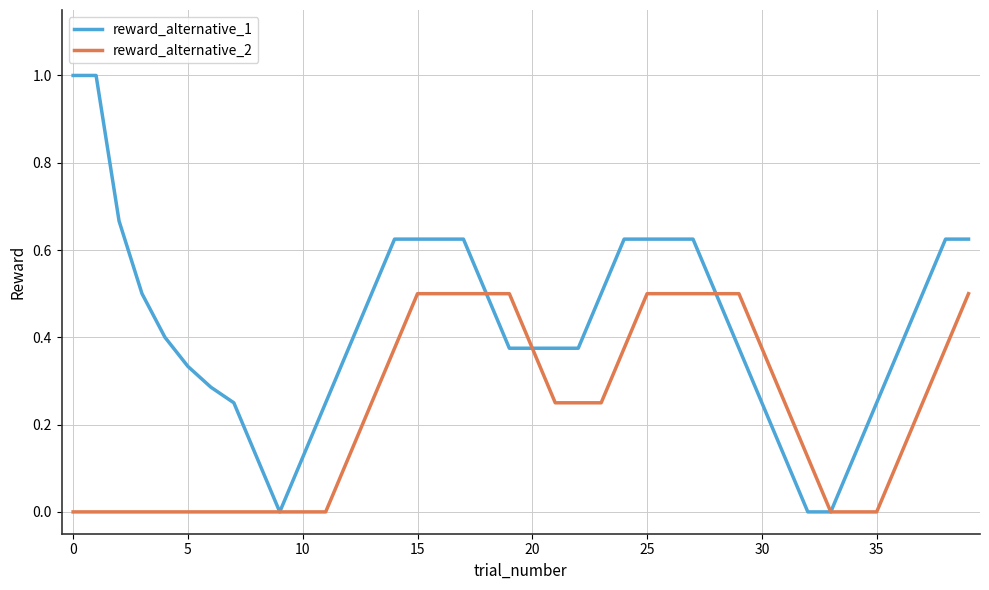

List the series in order of their peak value, highest first.

reward_alternative_1, reward_alternative_2